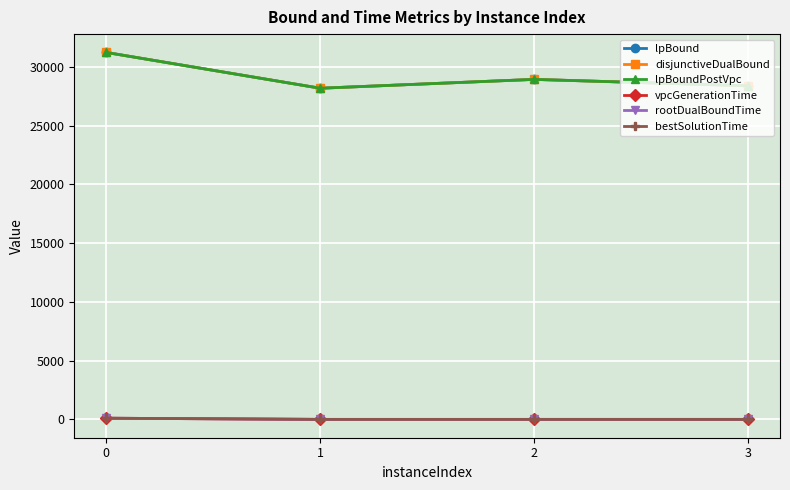

What is the total value across all series at 3?

85205.2